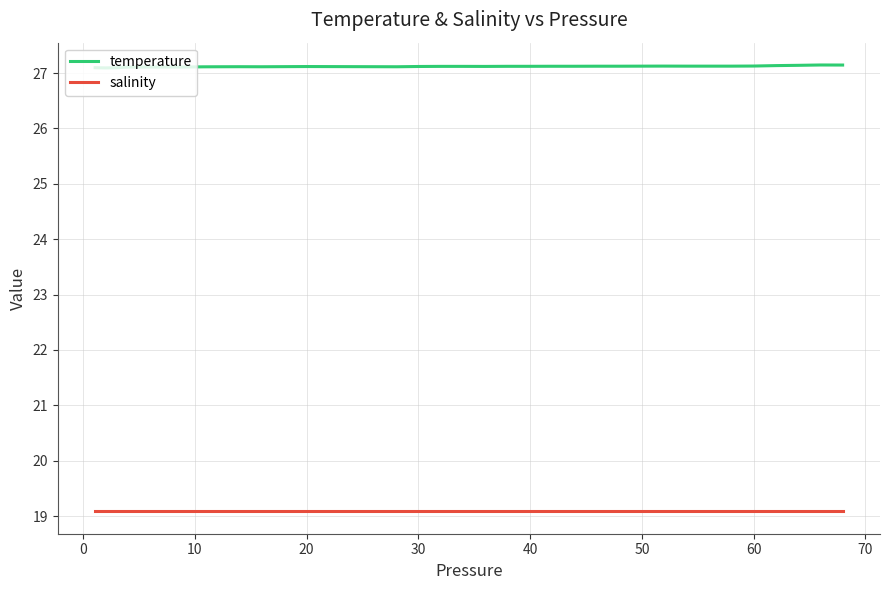

Which series has the largest range (max minus min)?

temperature